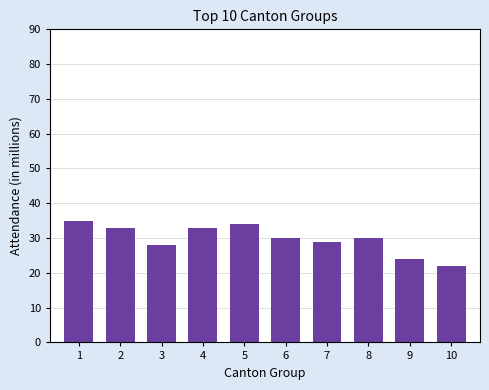

At which category does the chart reach its peak across all series?

1